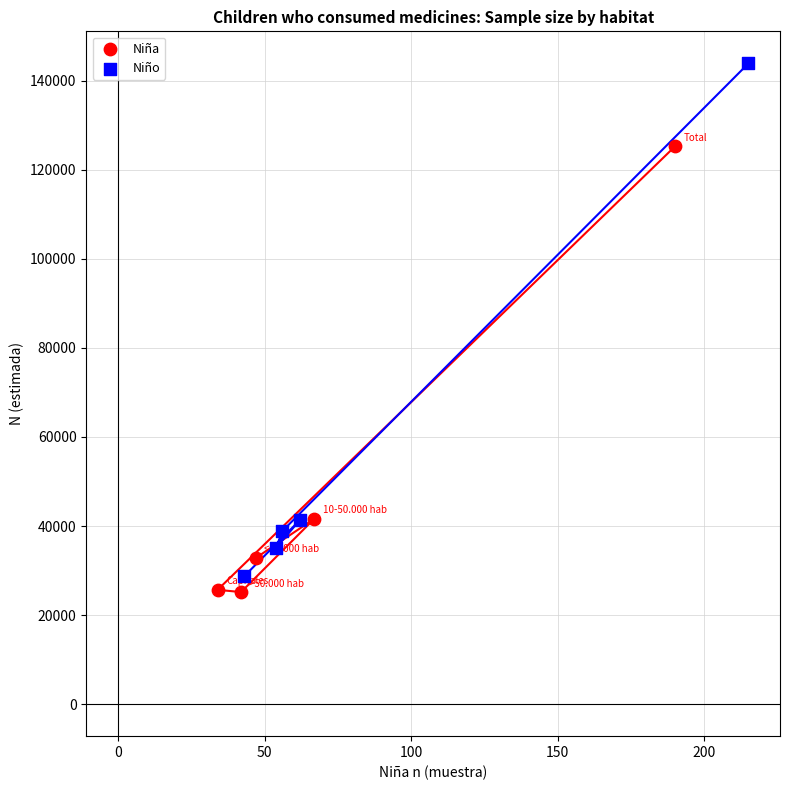

Which series contains the highest Y value?

Niño